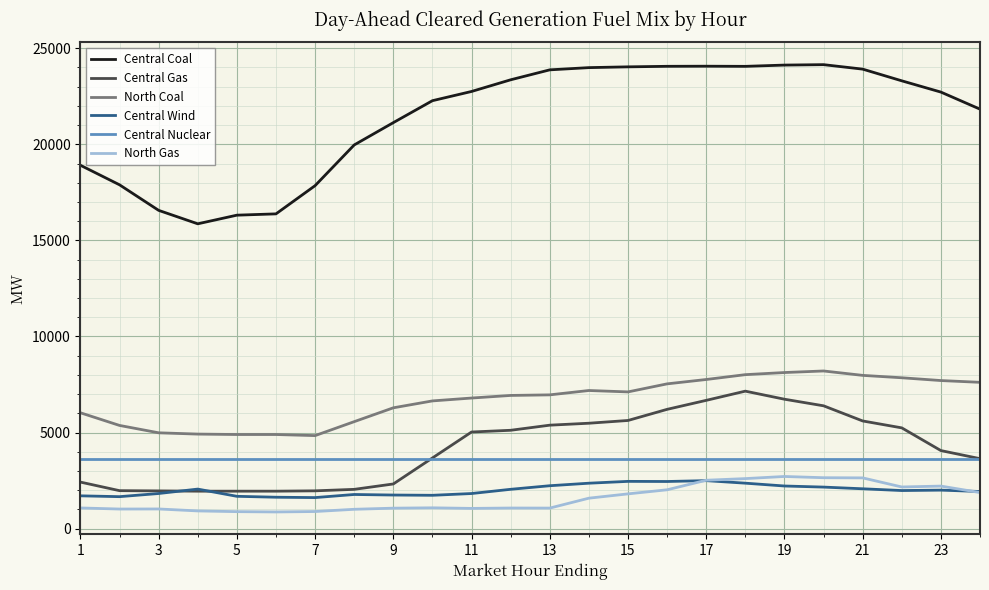

What are all the series names shown in the legend?

Central Coal, Central Gas, North Coal, Central Wind, Central Nuclear, North Gas